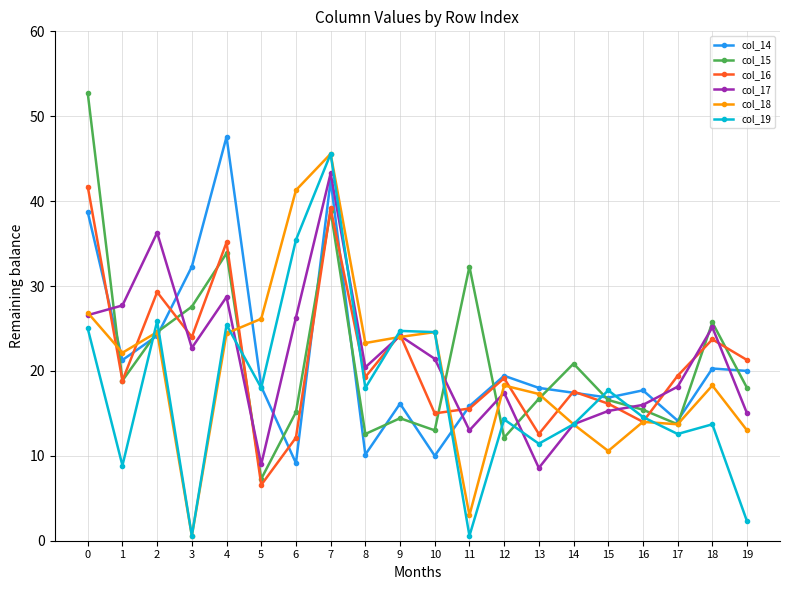

How many data points in col_18 are less than 22?

10